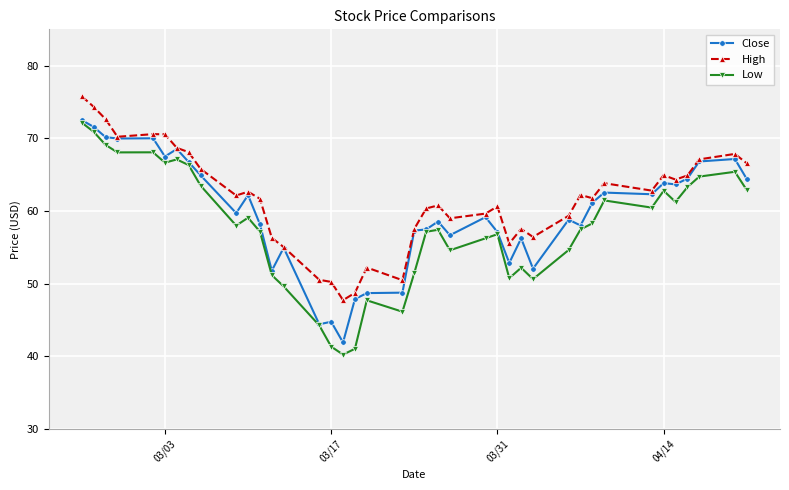

What is the value of the Close point at the 20th from the left?

48.8